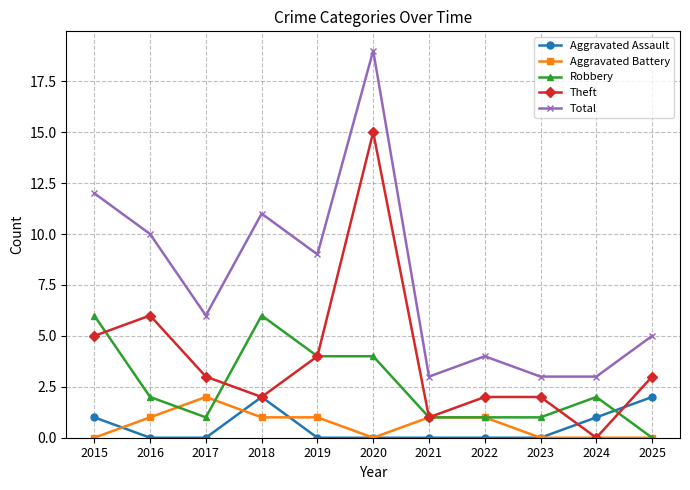

True or false: Robbery has a value of 1 at 2016.

False